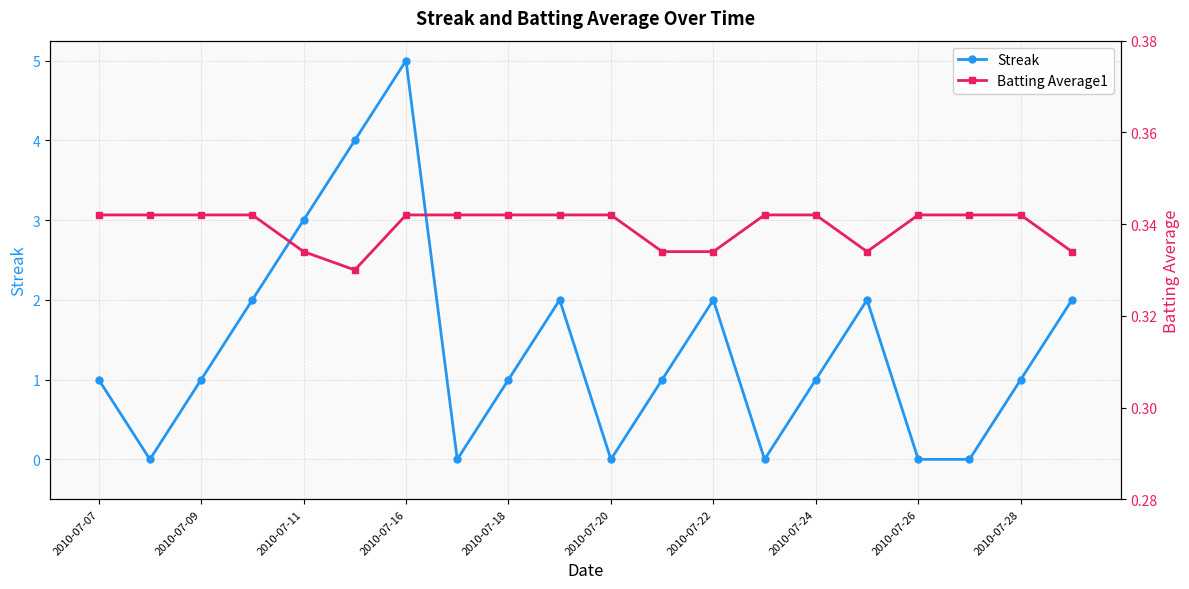

How many values in the Streak series are below 1?

6